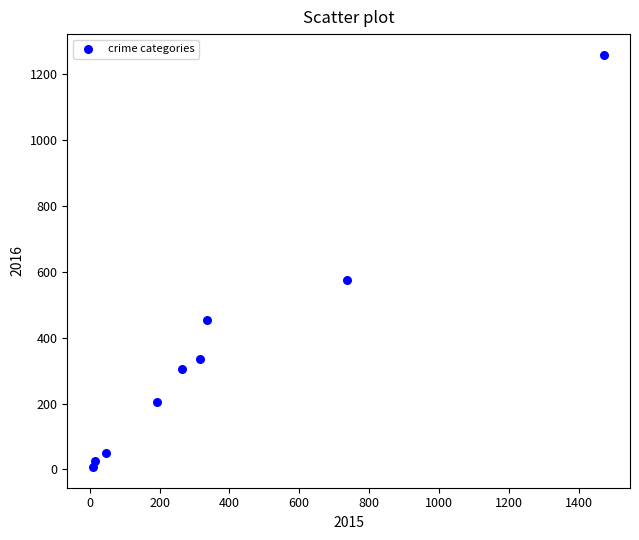

What is the range of X values (max minus min)?

1465